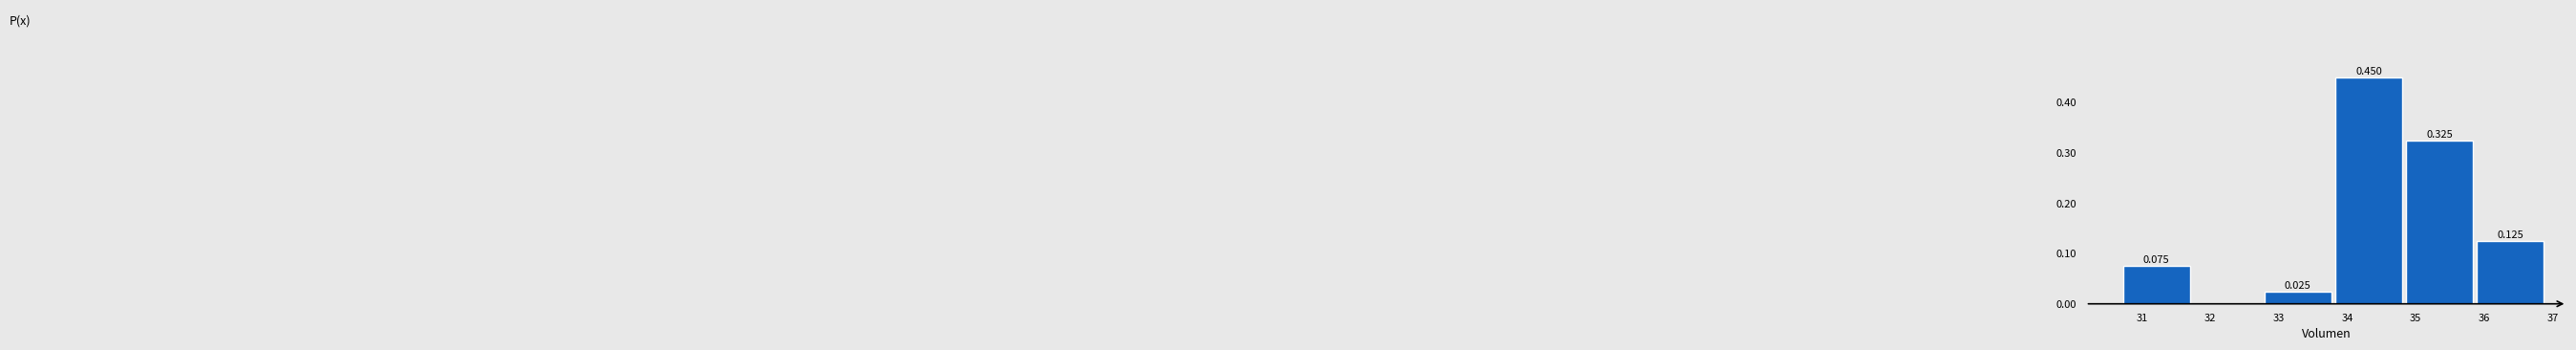

Over which range of the x-axis is the bar tallest?

33.8 to 34.8